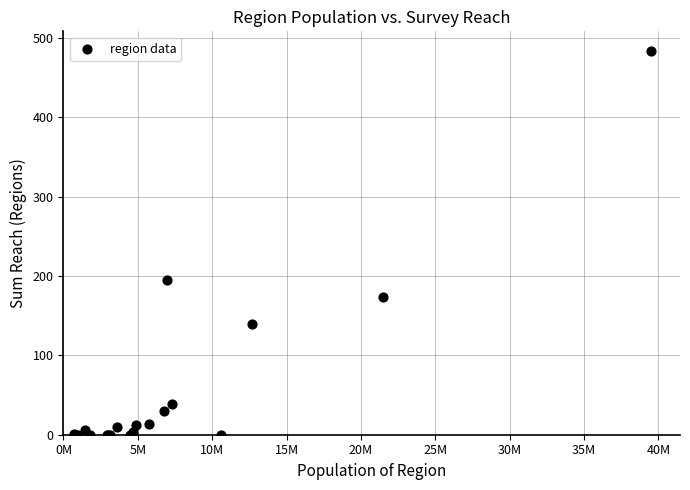

What Y value in the scatter plot is closest to 242?

195